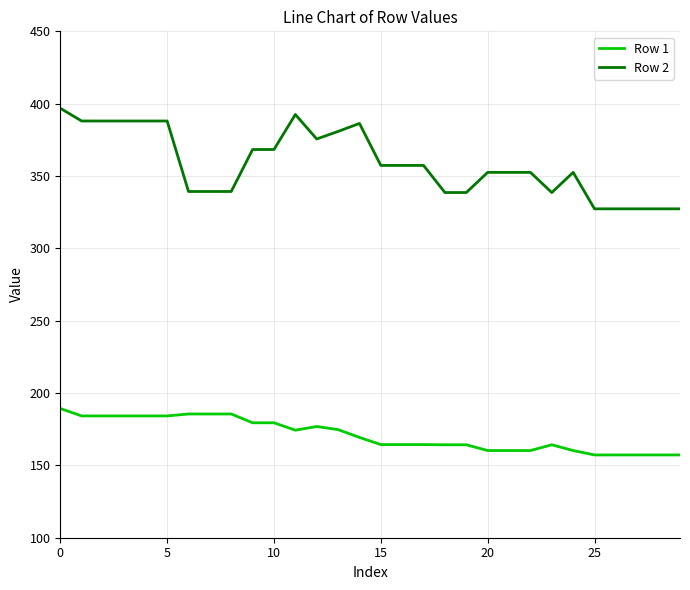

What is the greatest value displayed?

396.8